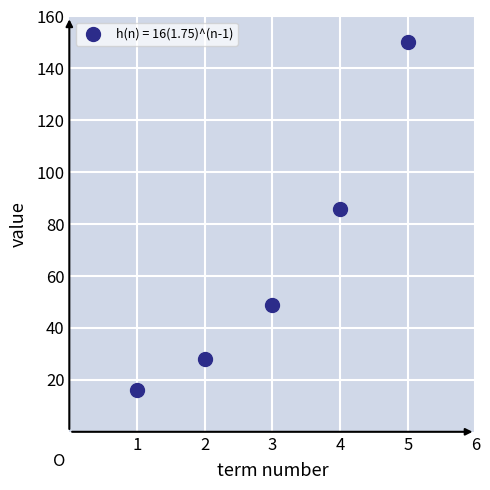

What is the range of Y values (max minus min)?

134.1